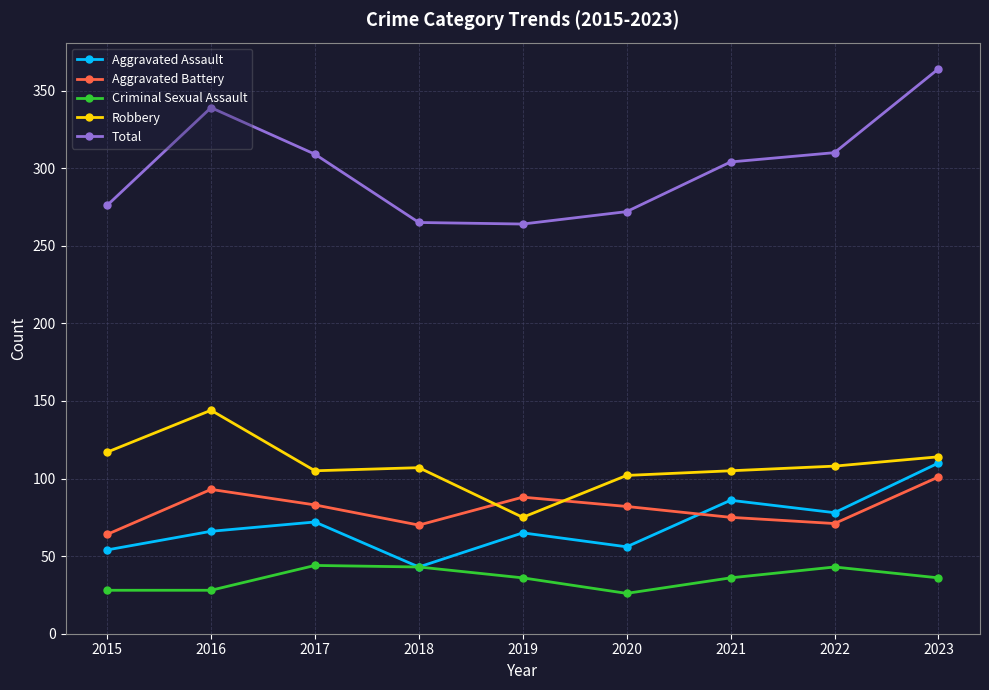

The Criminal Sexual Assault series shows 36 at 2019. True or false?

True